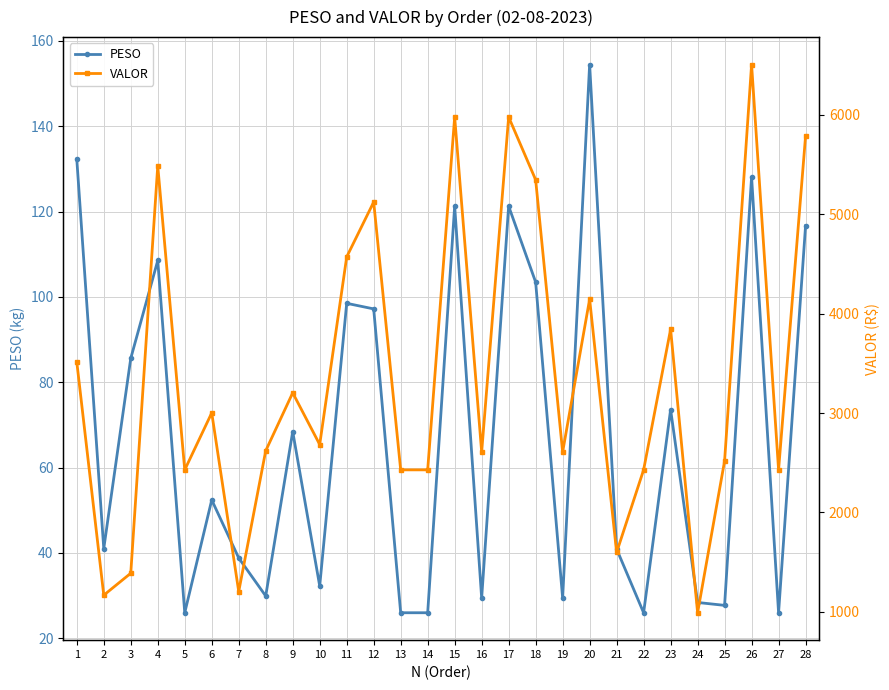

The PESO series shows 116.7 at 28. True or false?

True